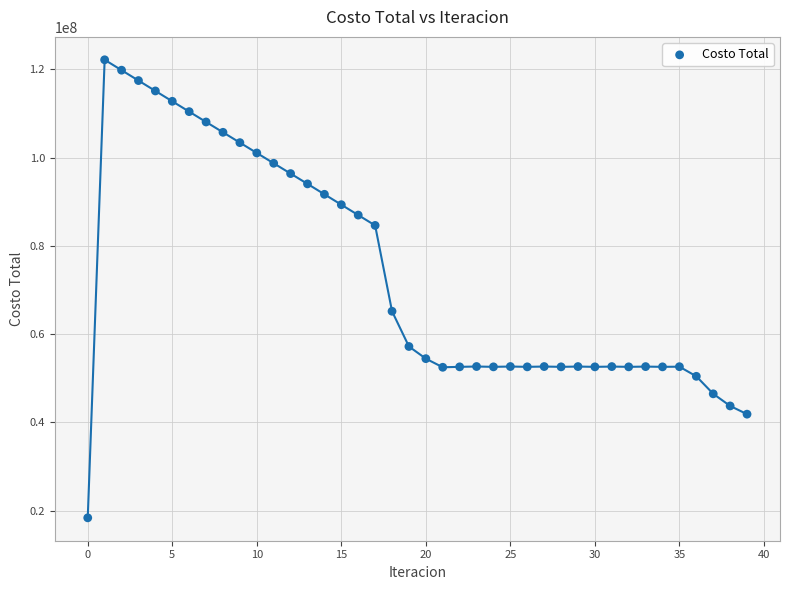

What is the range of Y values (max minus min)?

103846249.6